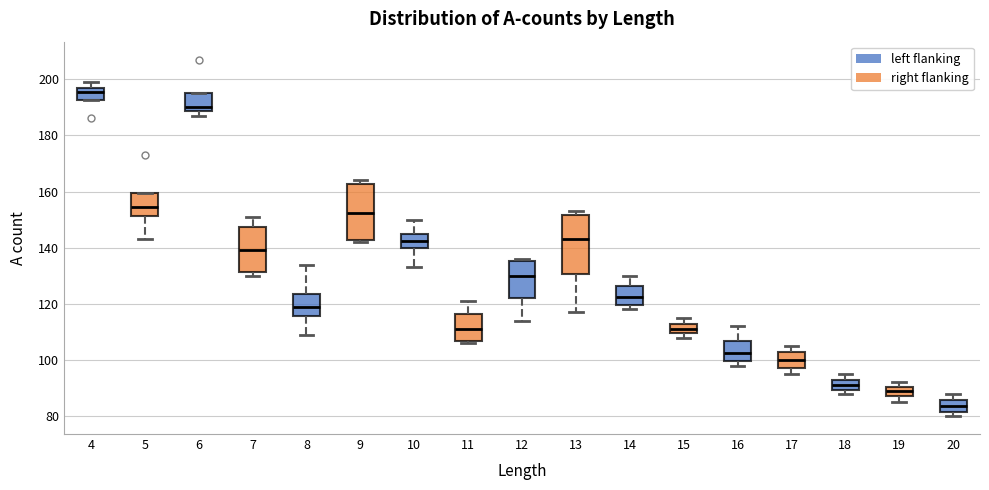

Where is the upper edge of the box at x = 15 on the y-axis? The values are not printed on the chart, so give them approximately, as read against the axis.

112